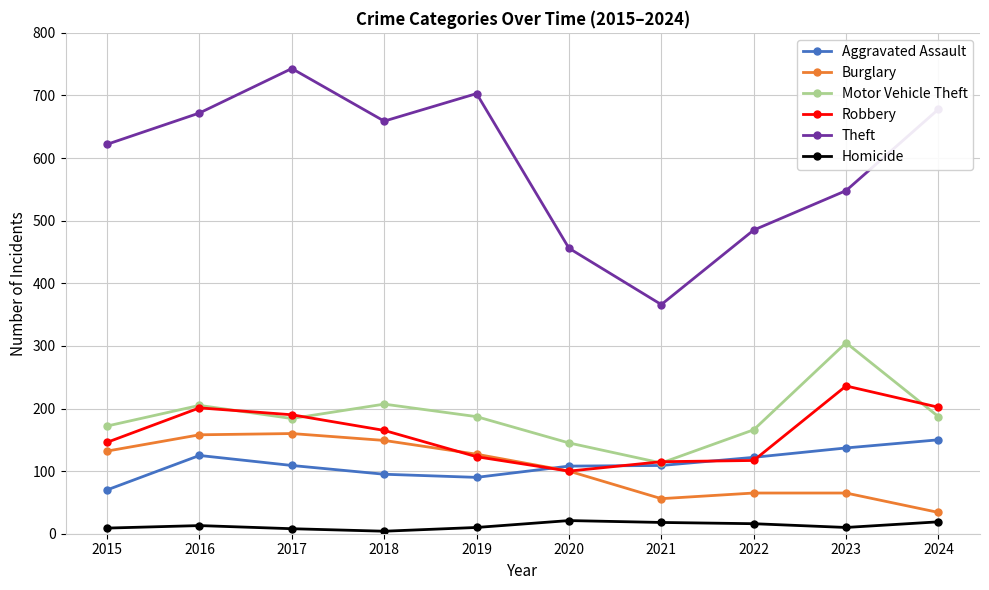

How many data points in Aggravated Assault are less than 109?

4